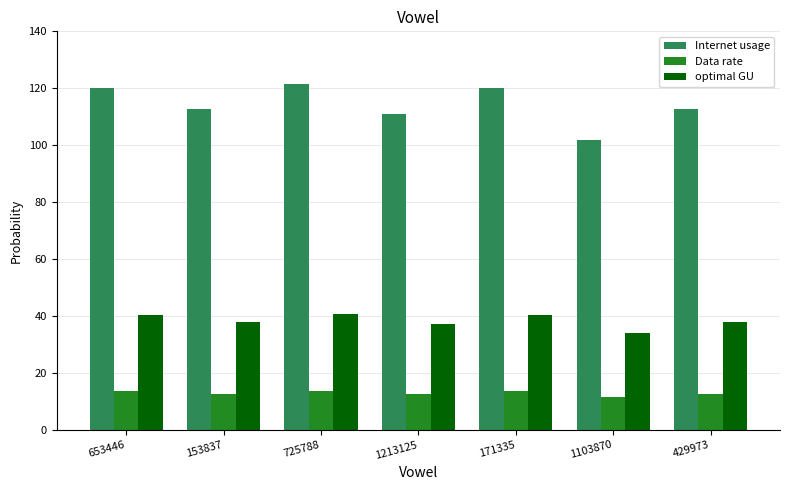

What is the spread (max minus min) of values at 725788?

107.8